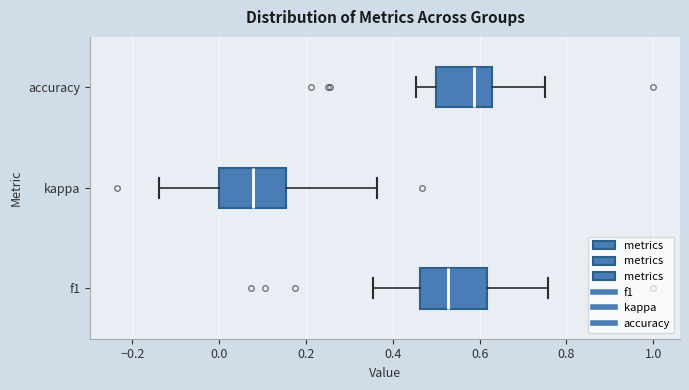

Reading bottom to top, read every box against the x-axis: the position of its median line, the range the box covers, and the ends of its whiskers. The values are not printed on the chart, so give them approximately, as read against the axis.

f1: median 0.52, box 0.46 to 0.62, whiskers 0.36 to 0.76
kappa: median 0.08, box 0.00 to 0.16, whiskers -0.14 to 0.36
accuracy: median 0.58, box 0.50 to 0.62, whiskers 0.46 to 0.76